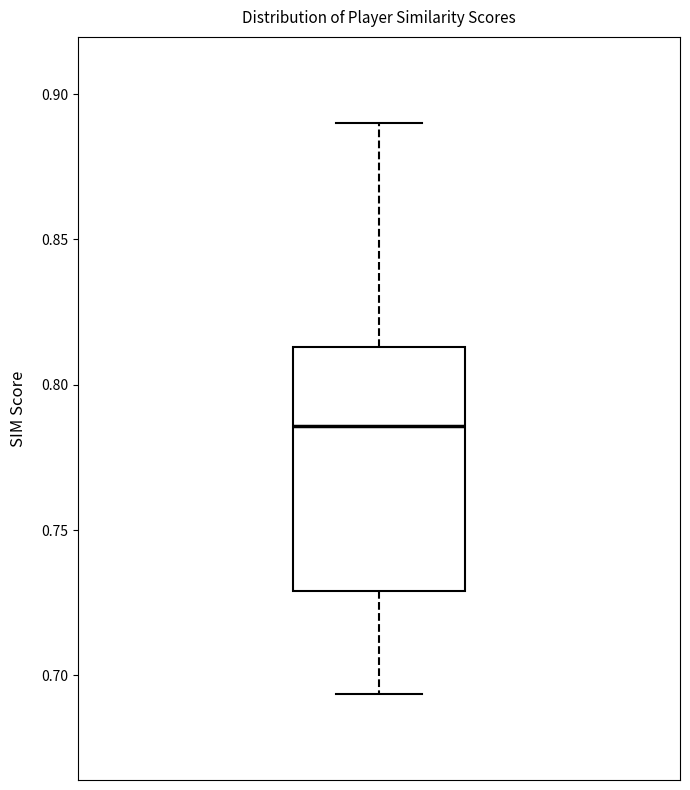

Where is the upper edge of the box on the y-axis? The values are not printed on the chart, so give them approximately, as read against the axis.

0.815